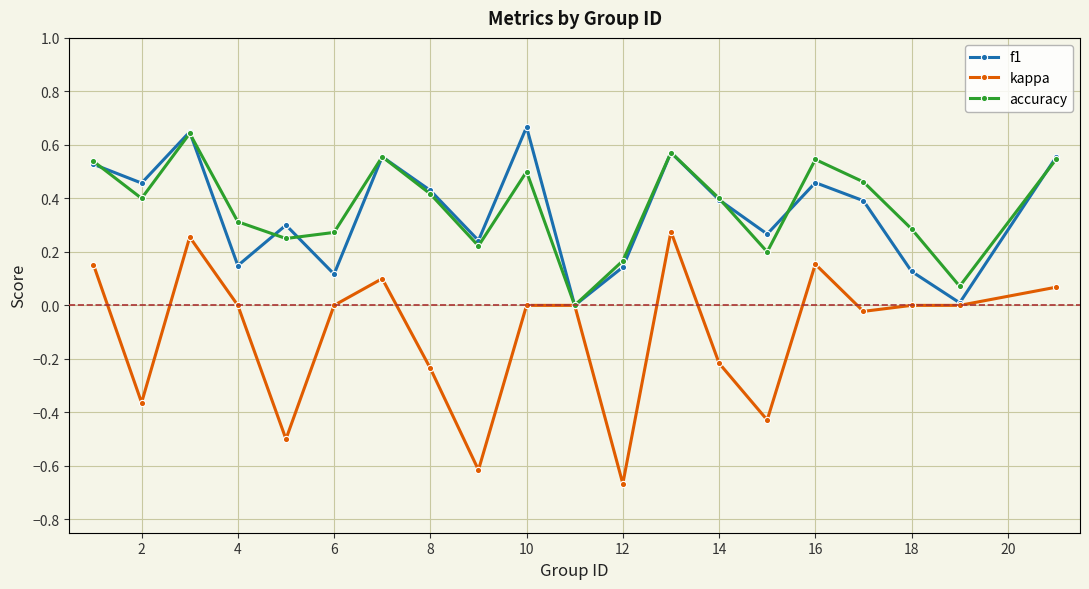

Which series has the widest spread of values?

kappa